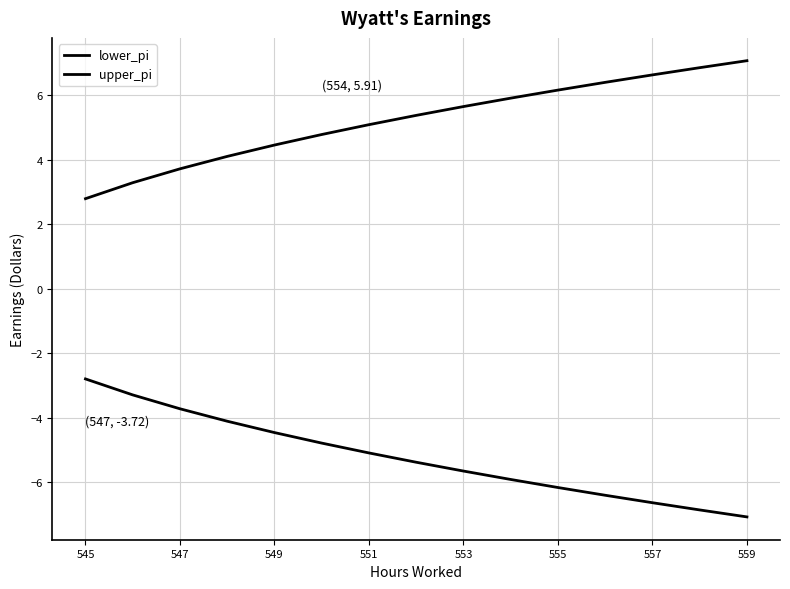

Does the chart display data point markers on the line(s)?

No